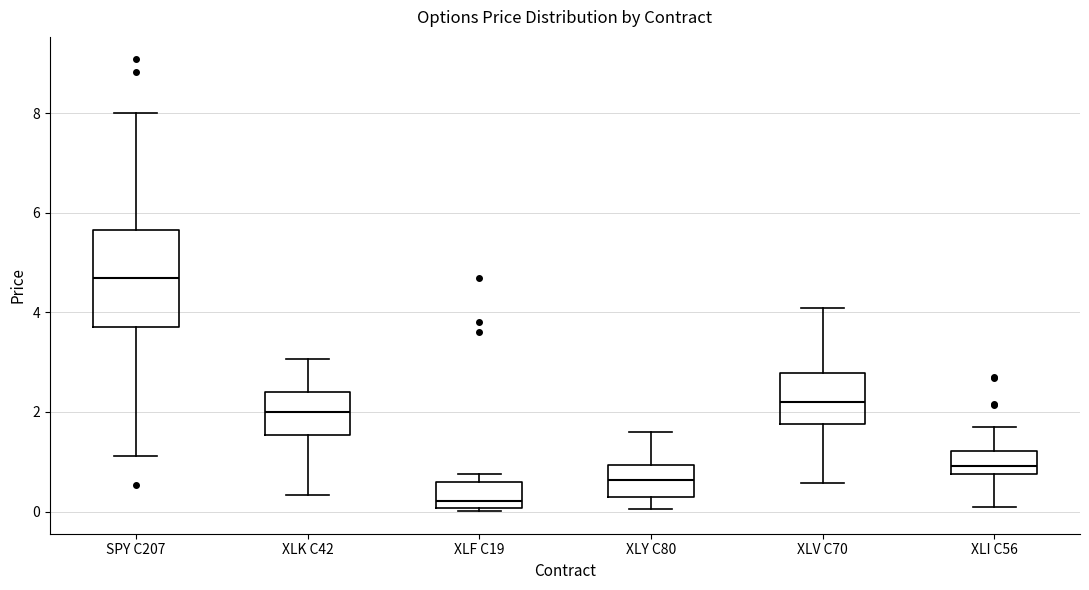

Which box's median line is the lowest?

XLF C19